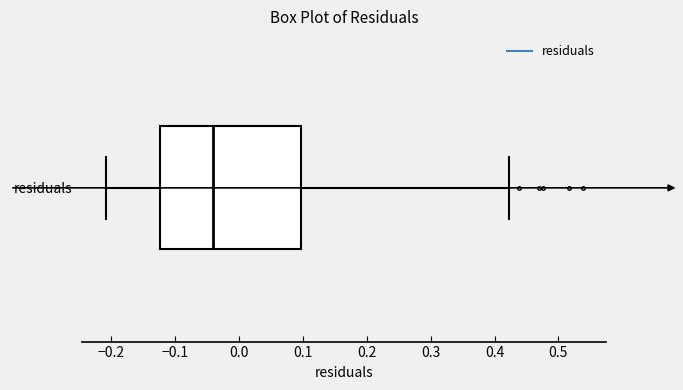

Read this box plot against the x-axis: the position of the median line, the range covered by the box, and the ends of both whiskers. The values are not printed on the chart, so give them approximately, as read against the axis.

median -0.04, box -0.12 to 0.10, whiskers -0.21 to 0.42